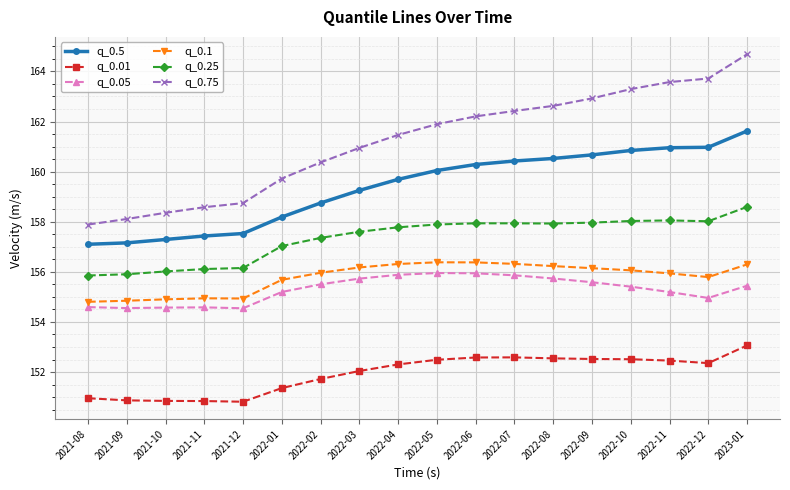

True or false: q_0.1 has more than 1 points higher than both neighbors.

True